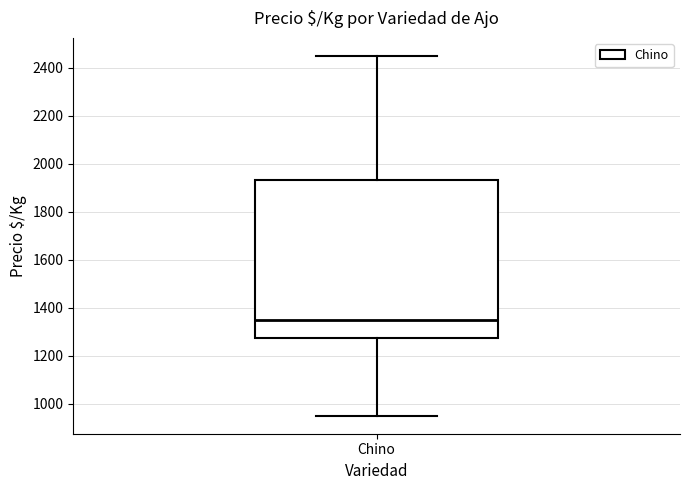

Read this box plot against the y-axis: the position of the median line, the range covered by the box, and the ends of both whiskers. The values are not printed on the chart, so give them approximately, as read against the axis.

median 1360, box 1280 to 1940, whiskers 960 to 2460